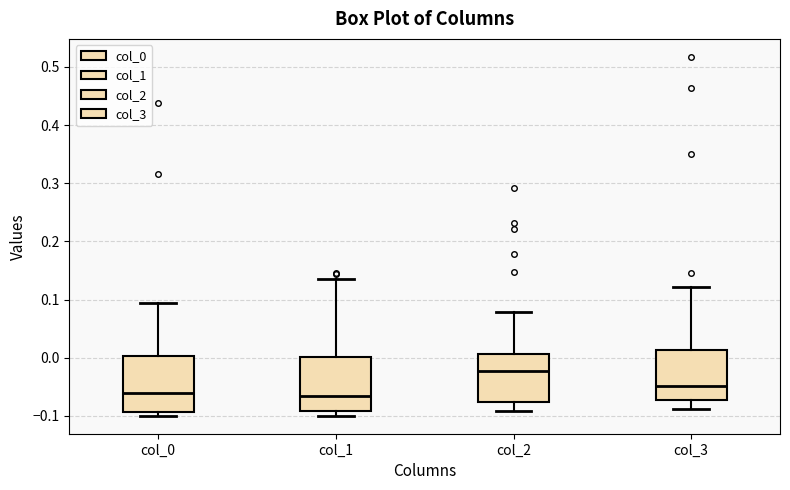

Where does the lower whisker of the box for col_2 end on the y-axis? The values are not printed on the chart, so give them approximately, as read against the axis.

-0.09